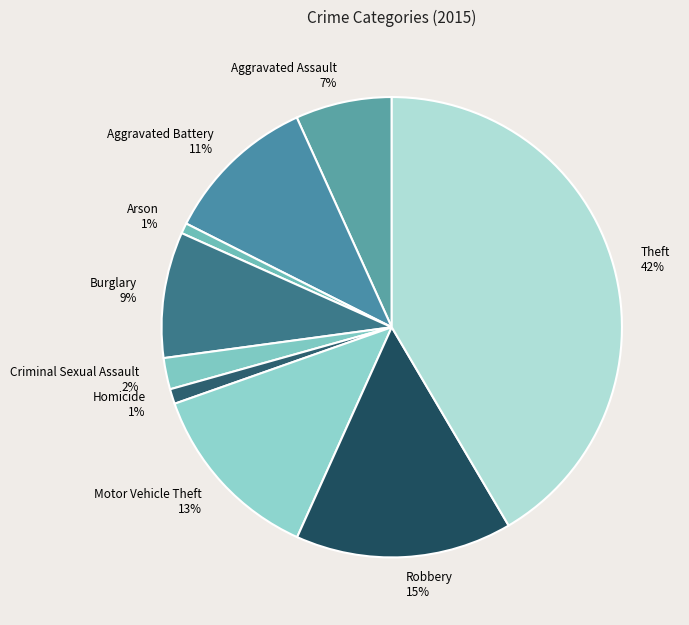

What percentage is the Homicide slice, to the nearest percent?

1%